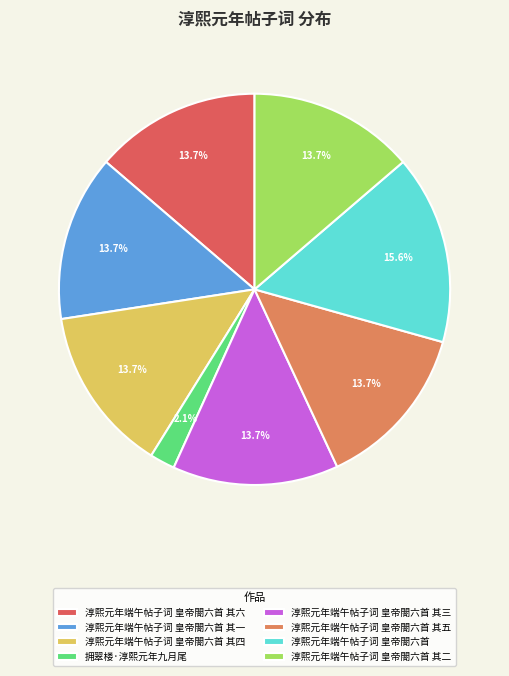

Which slice is the smallest?

拥翠楼·淳熙元年九月尾